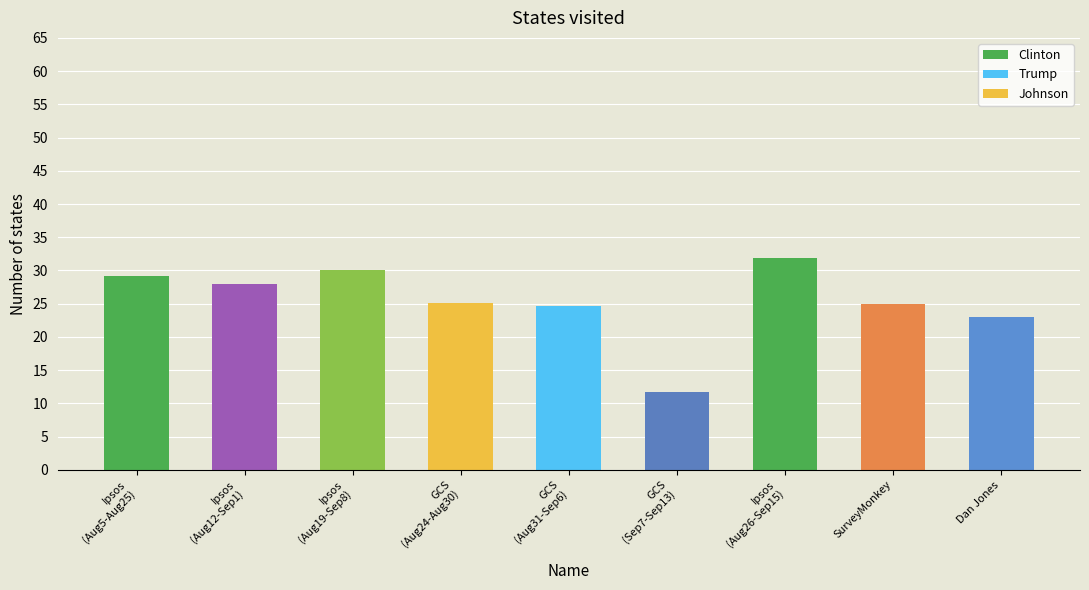

Is it true that the value at SurveyMonkey is 33.4?

False